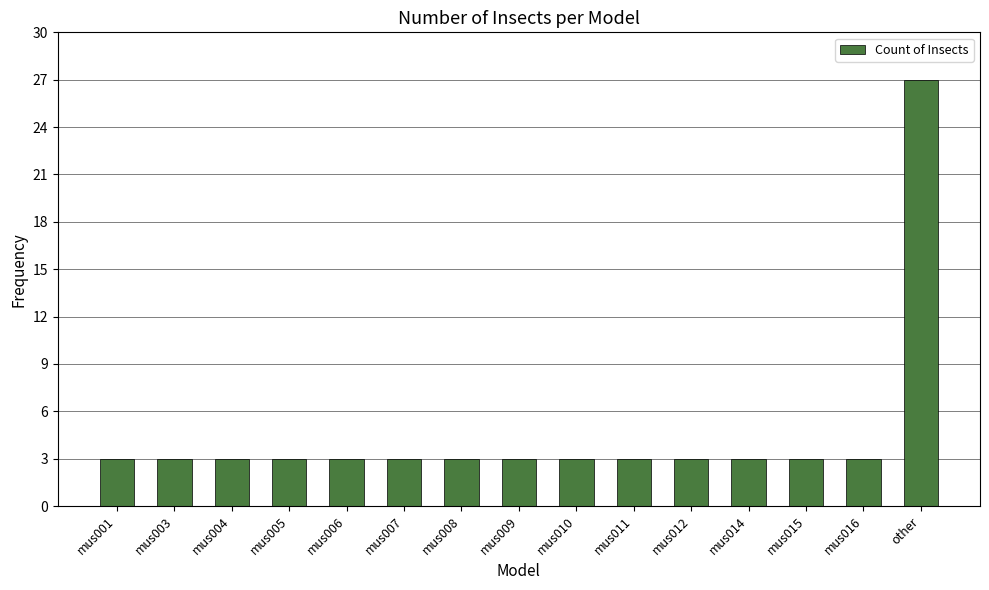

Approximately how many times larger is the value at other compared to mus009?

9.0